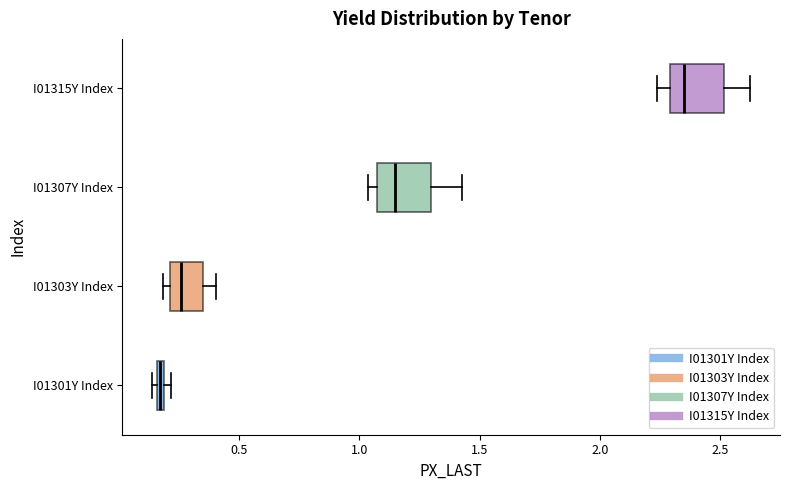

Where is the right edge of the box for I01303Y Index on the x-axis? The values are not printed on the chart, so give them approximately, as read against the axis.

0.35